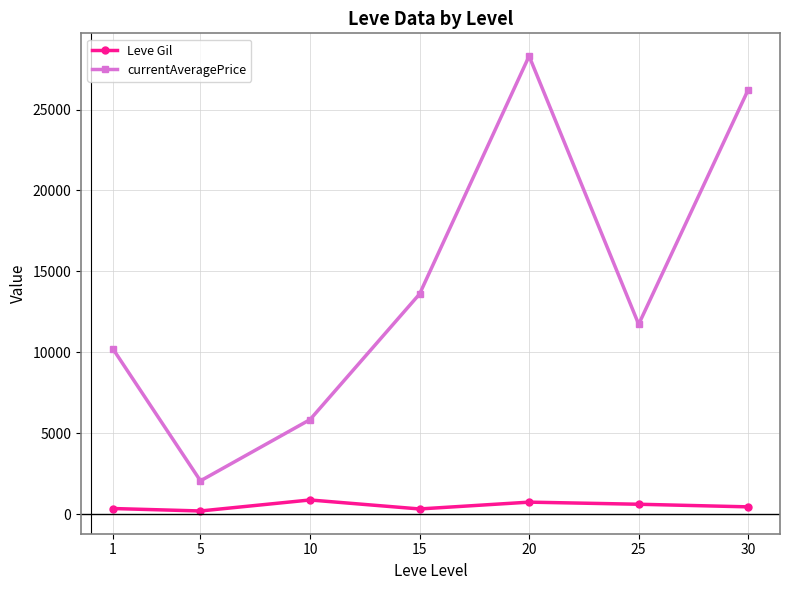

Where does the currentAveragePrice series first go above 11734?

15